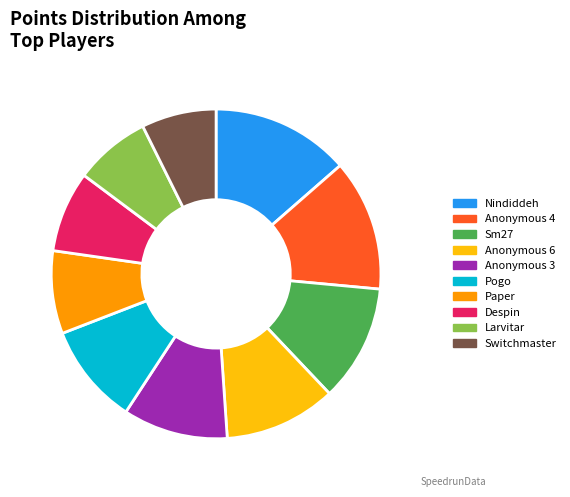

The Paper slice represents 8% of the pie. True or false?

True